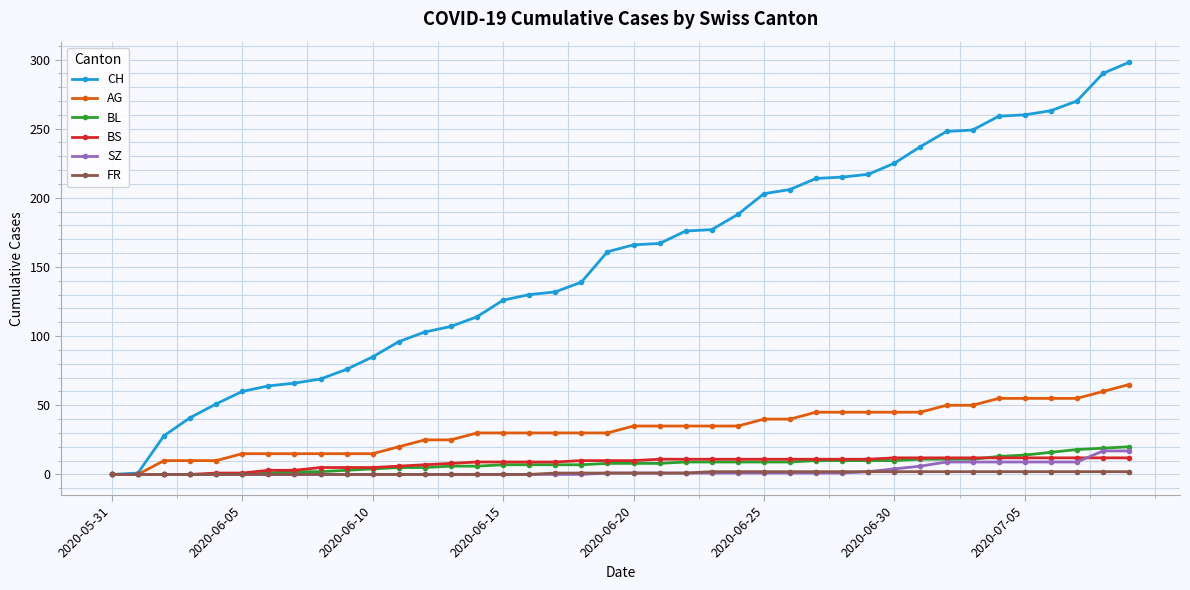

What is the maximum value shown in the chart?

298